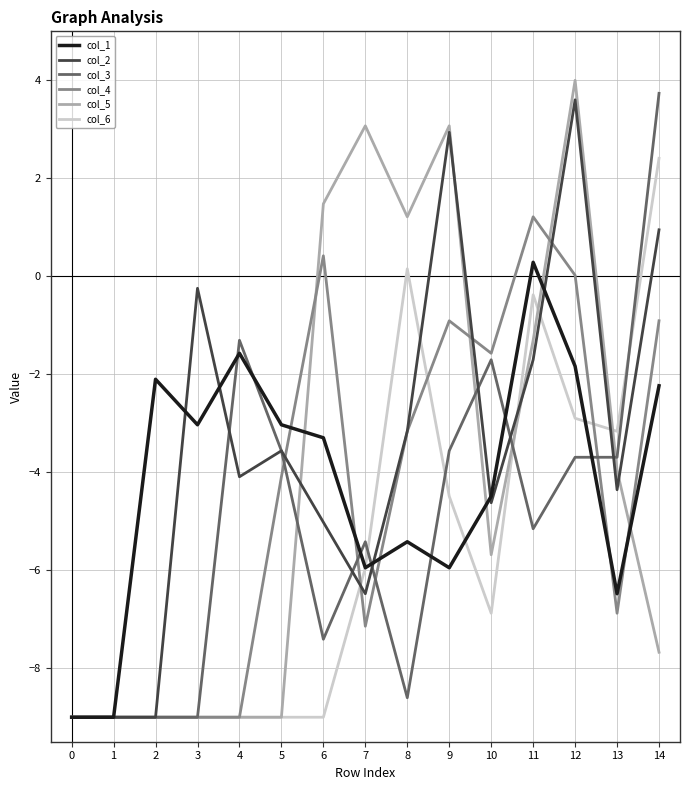

What is the difference between the col_5 values at 13 and 1?

5.0